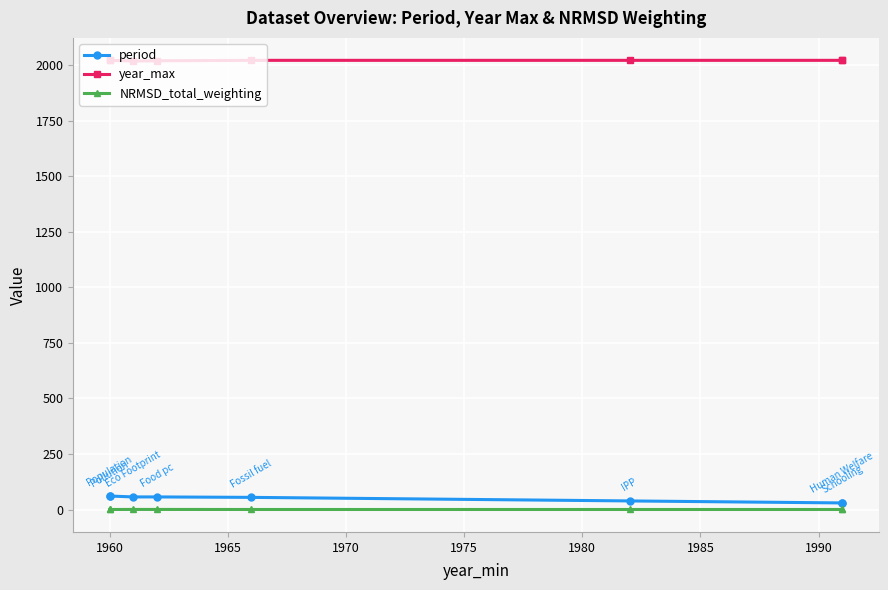

What is the difference between the highest and lowest values at 1985?

2020.5